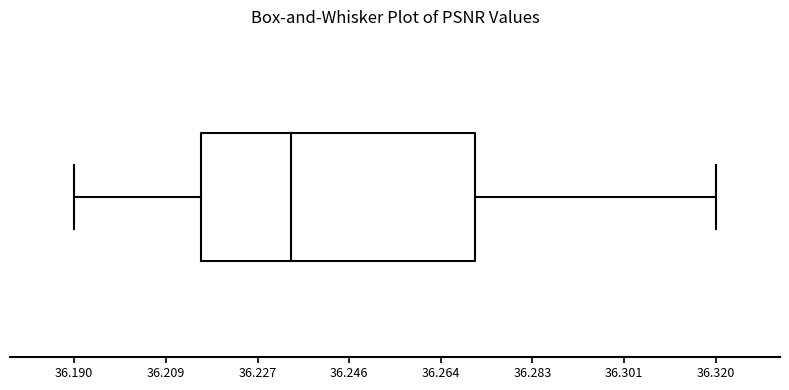

Where does the left whisker of the box end on the x-axis? The values are not printed on the chart, so give them approximately, as read against the axis.

36.190